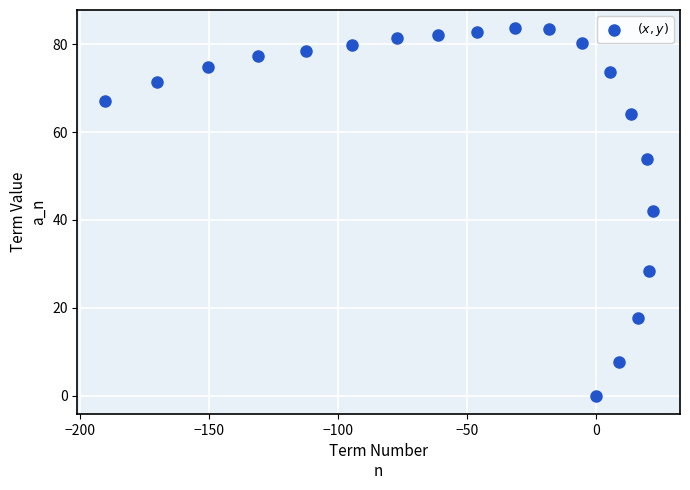

What Y value in the scatter plot is closest to 41?

42.0